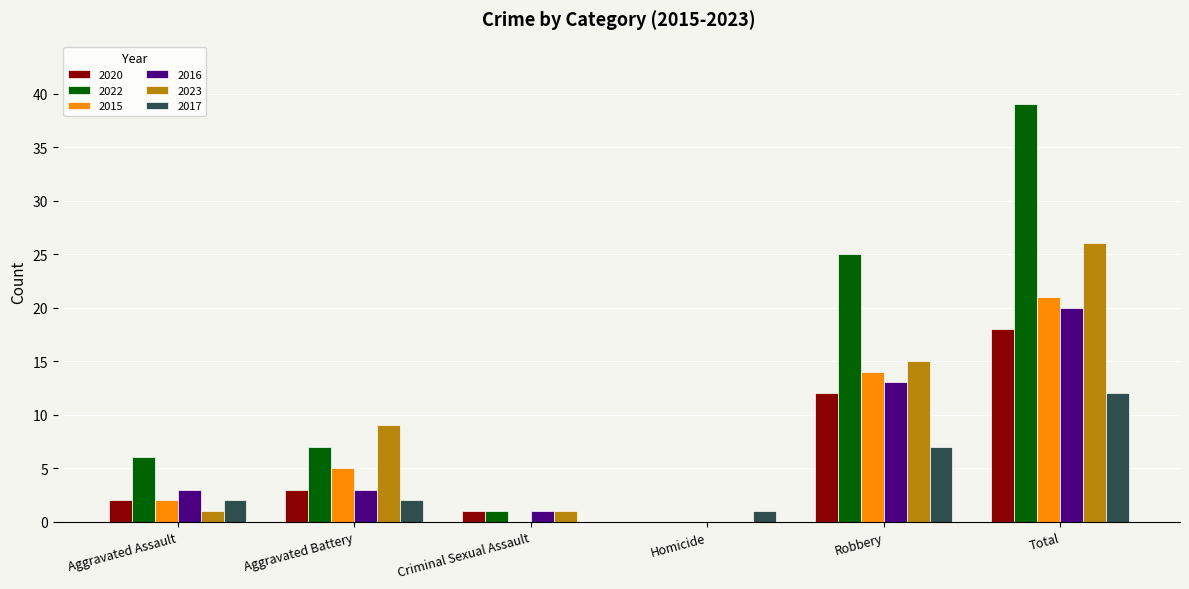

Reading left to right, list all the values displayed in this chart.

2020: Aggravated Assault=2	Aggravated Battery=3	Criminal Sexual Assault=1	Homicide=0	Robbery=12	Total=18
2022: Aggravated Assault=6	Aggravated Battery=7	Criminal Sexual Assault=1	Homicide=0	Robbery=25	Total=39
2015: Aggravated Assault=2	Aggravated Battery=5	Criminal Sexual Assault=0	Homicide=0	Robbery=14	Total=21
2016: Aggravated Assault=3	Aggravated Battery=3	Criminal Sexual Assault=1	Homicide=0	Robbery=13	Total=20
2023: Aggravated Assault=1	Aggravated Battery=9	Criminal Sexual Assault=1	Homicide=0	Robbery=15	Total=26
2017: Aggravated Assault=2	Aggravated Battery=2	Criminal Sexual Assault=0	Homicide=1	Robbery=7	Total=12